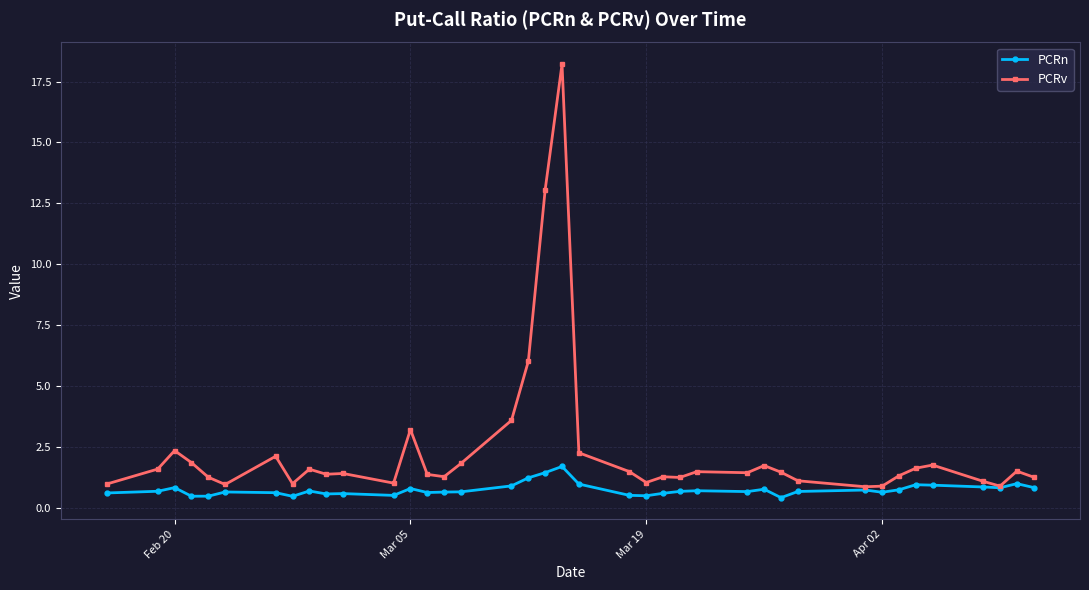

What is the value of the PCRn point at the 8th from the left?

0.5